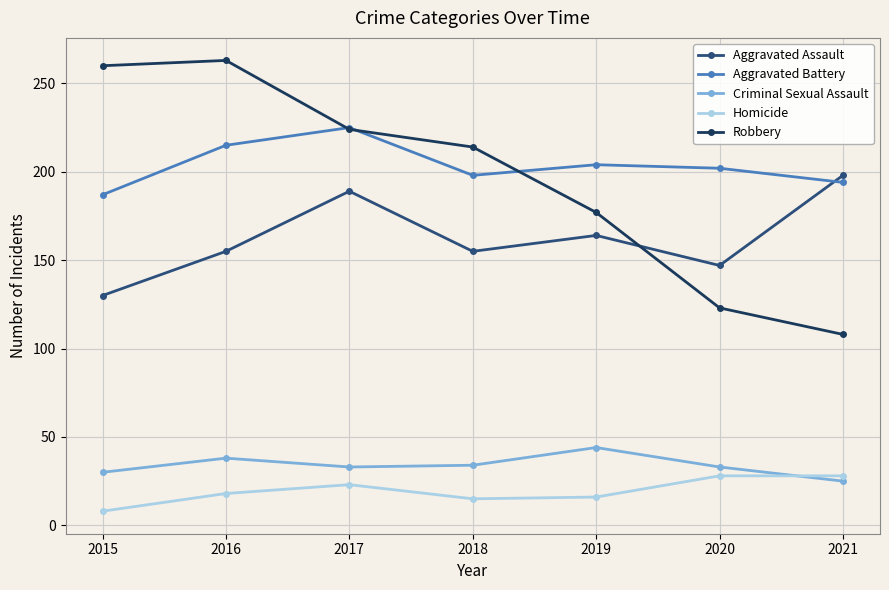

Which series changed the most between 2019 and 2020?

Robbery